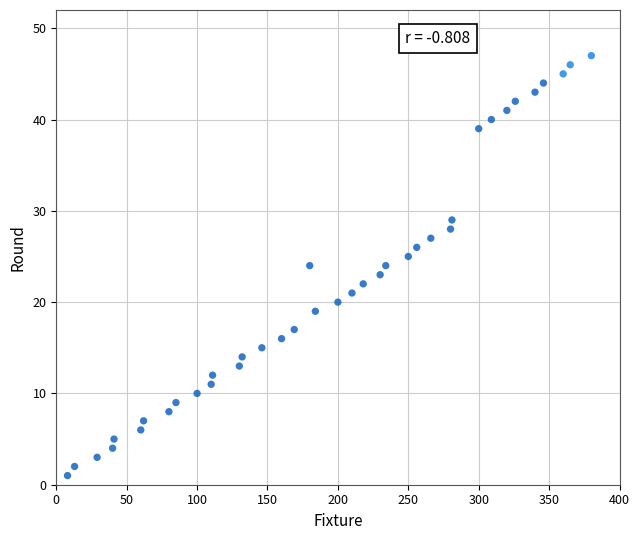

What is the range of X values (max minus min)?

372